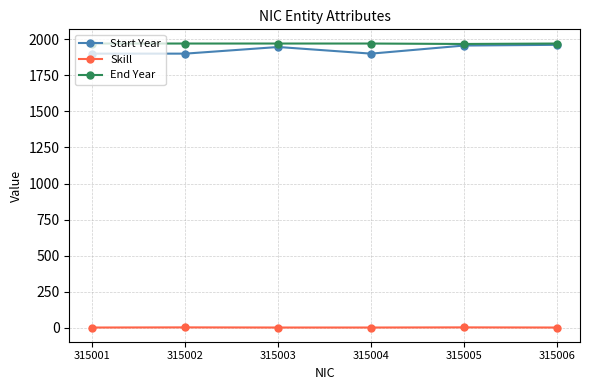

Does the chart have visible grid lines?

Yes